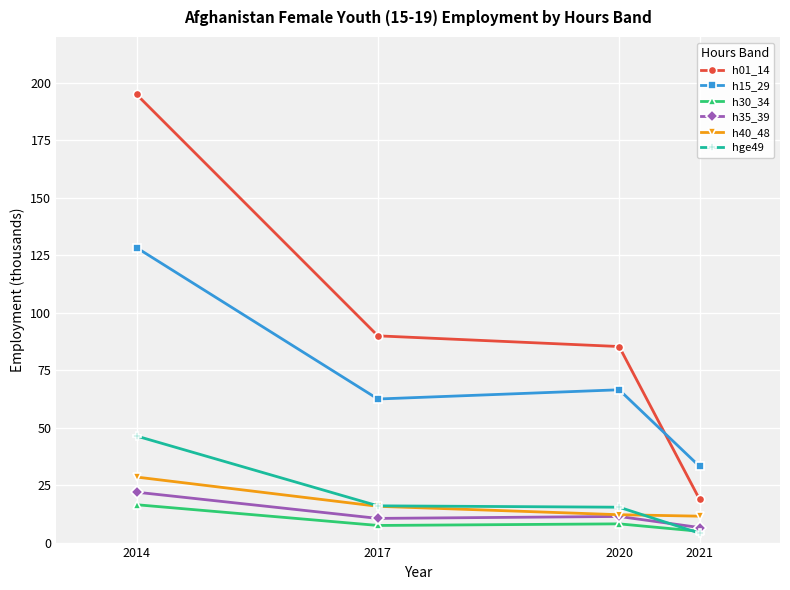

What is the value of the h01_14 point at the 3rd from the left?

85.3